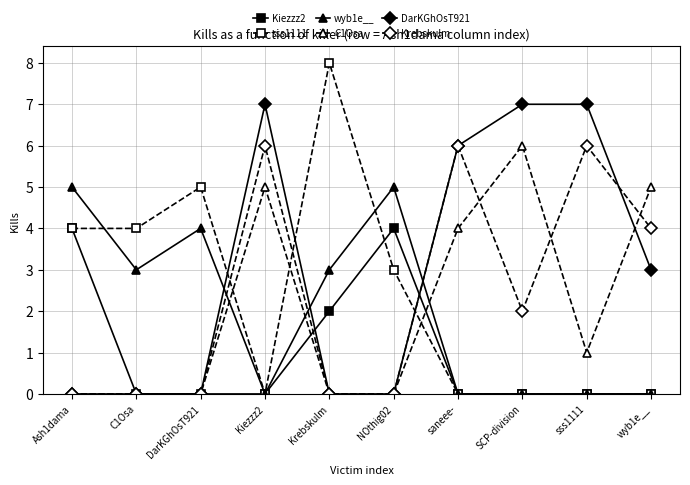

Is this an area chart (filled region under the line)?

No